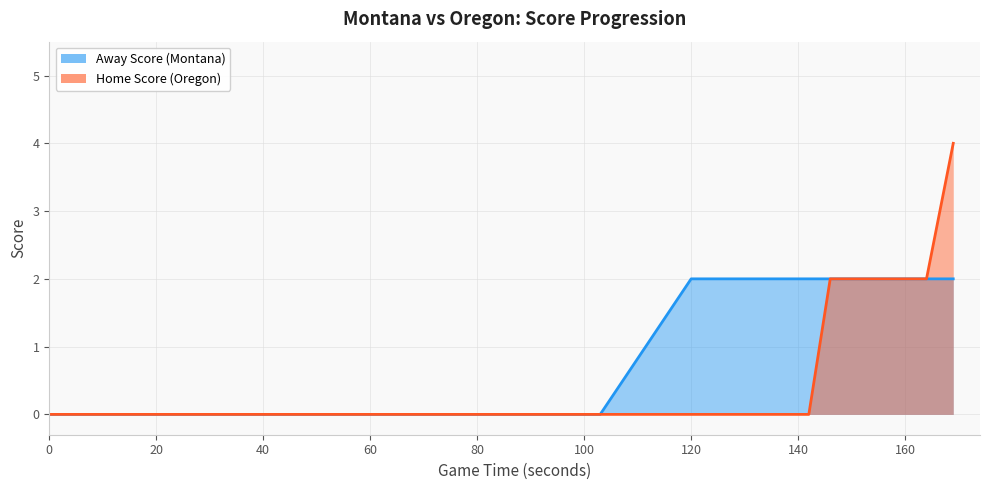

What are all the series names shown in the legend?

Away Score, Home Score